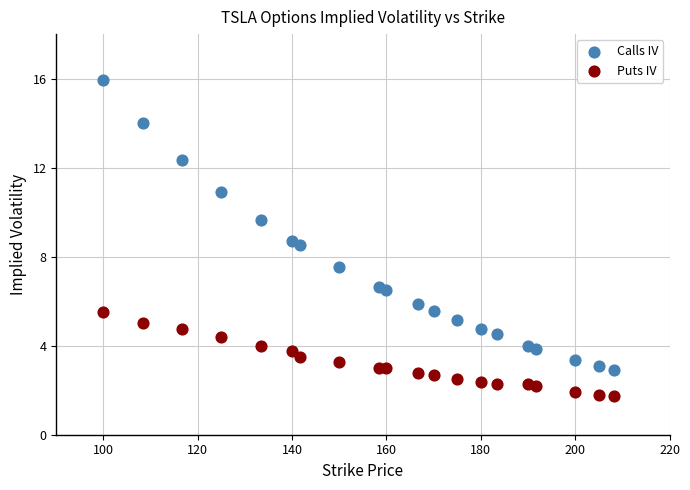

Which series has the largest Y range (max minus min)?

Calls IV